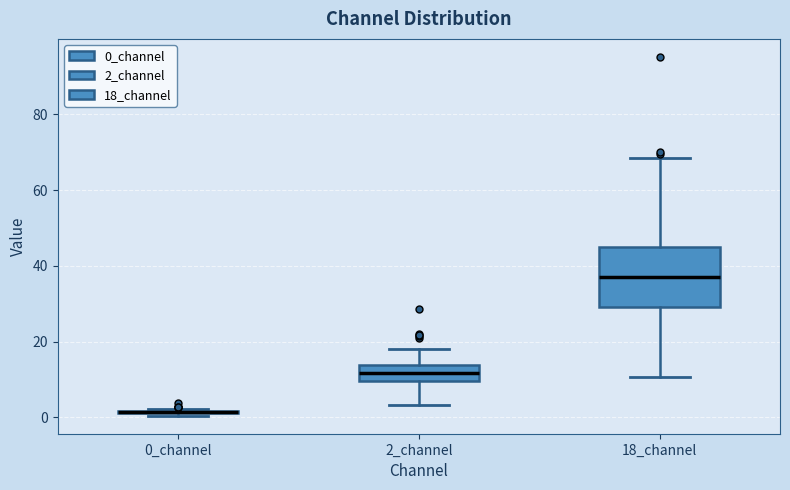

Reading left to right, transcribe this box plot: for each box, give where its median line is, the range the box spans, and where its two whiskers end, as read against the y-axis. The values are not printed on the chart, so give them approximately, as read against the axis.

0_channel: box collapsed to a line at 2, whiskers 0 to 2
2_channel: median 12, box 10 to 14, whiskers 4 to 18
18_channel: median 36, box 30 to 44, whiskers 10 to 68